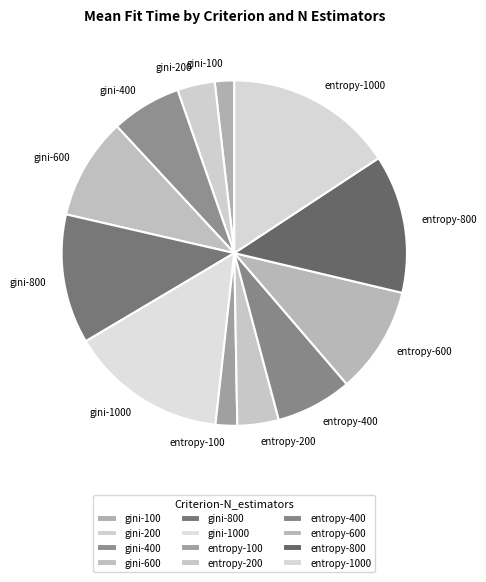

The entropy-400 slice represents 22% of the pie. True or false?

False